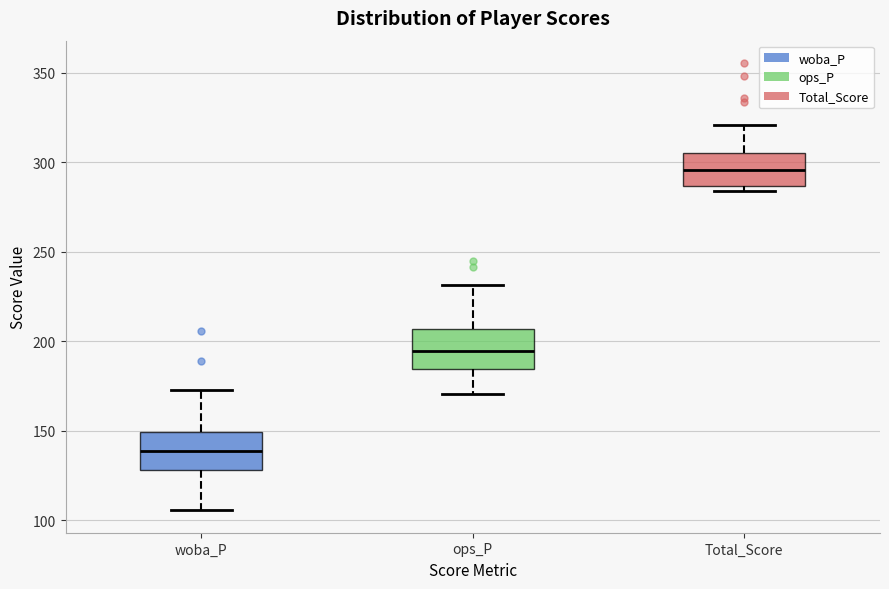

Where does the upper whisker of the box for Total_Score end on the y-axis? The values are not printed on the chart, so give them approximately, as read against the axis.

320